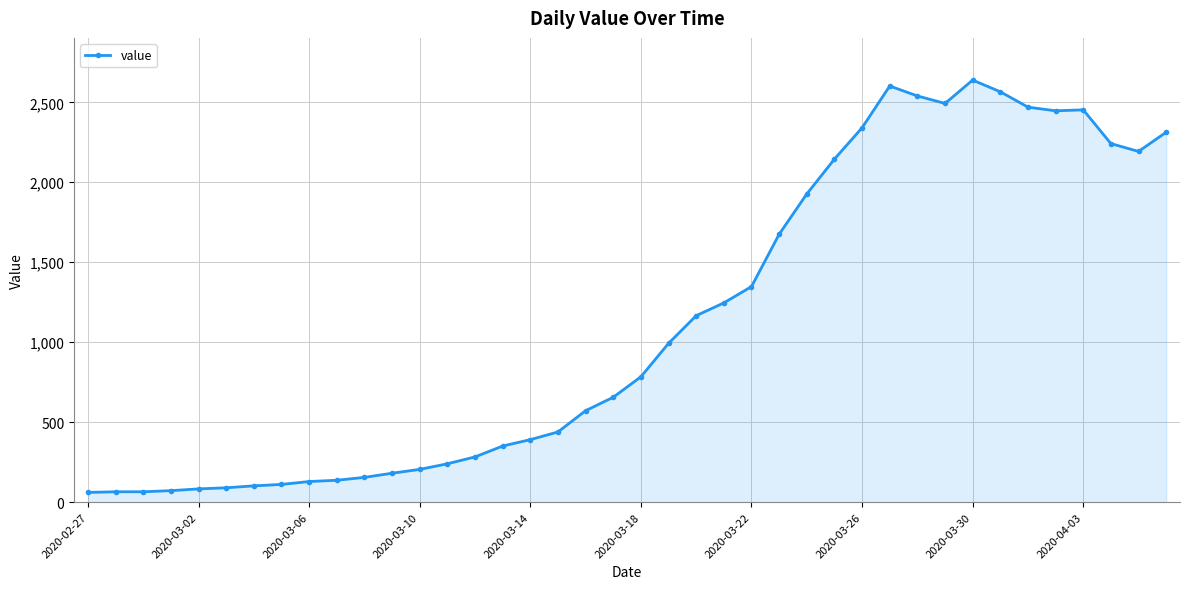

How many data points does each series have?

40